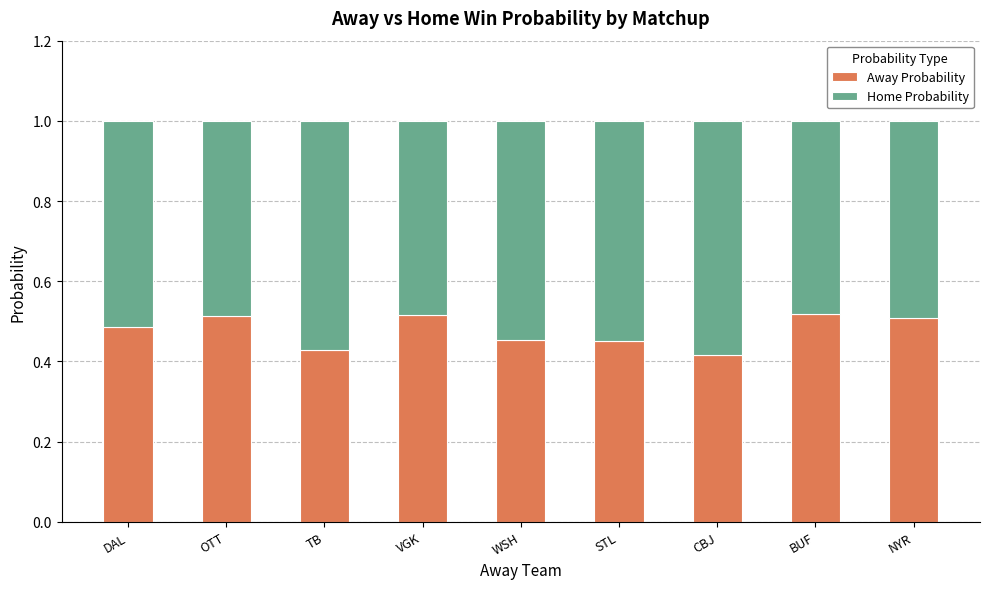

What is the total value across all series at CBJ?

1.0